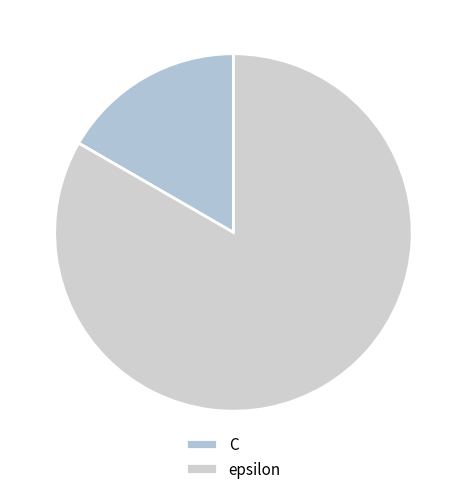

To the nearest percent, what is the average slice percentage?

50%